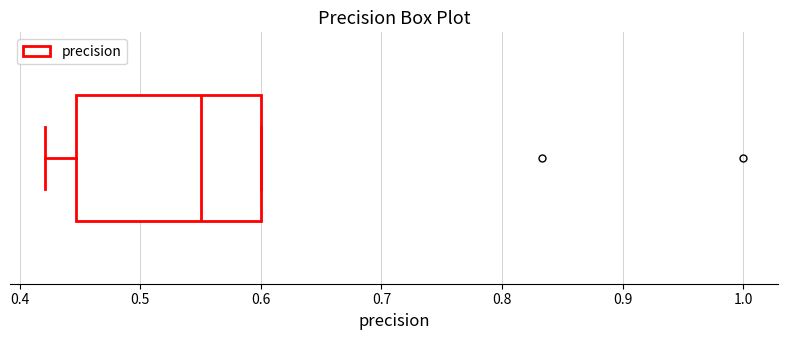

Transcribe this box plot: give where the median line is, the range the box spans, and where the two whiskers end, as read against the x-axis. The values are not printed on the chart, so give them approximately, as read against the axis.

median 0.55, box 0.45 to 0.60, whiskers 0.42 to 0.60